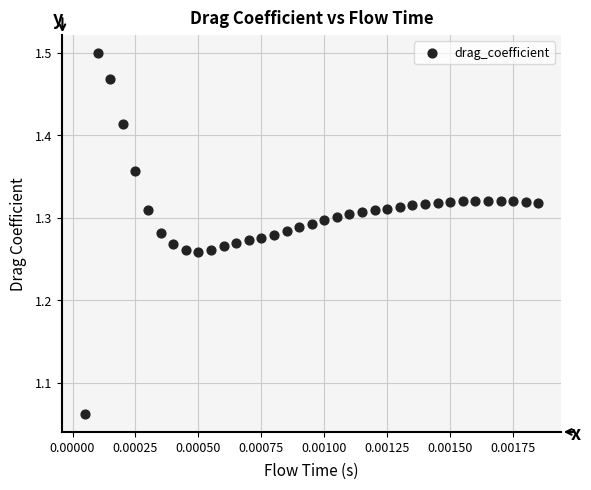

What is the range of Y values (max minus min)?

0.4